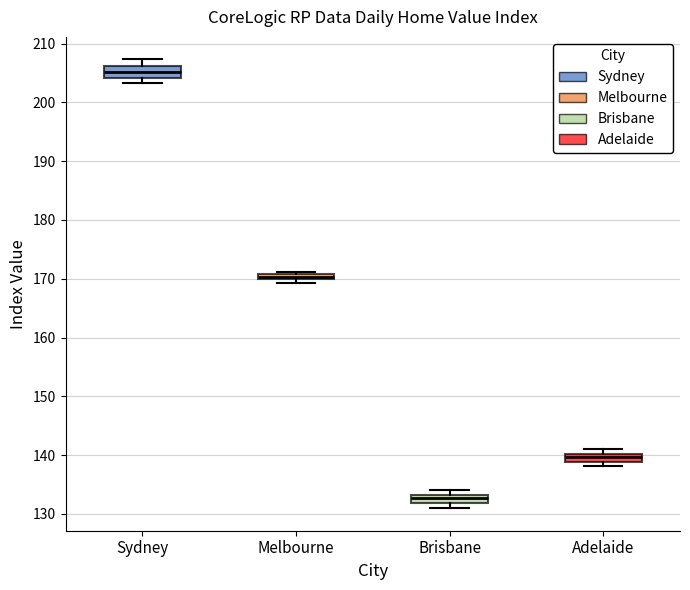

Which box has the highest median line?

Sydney